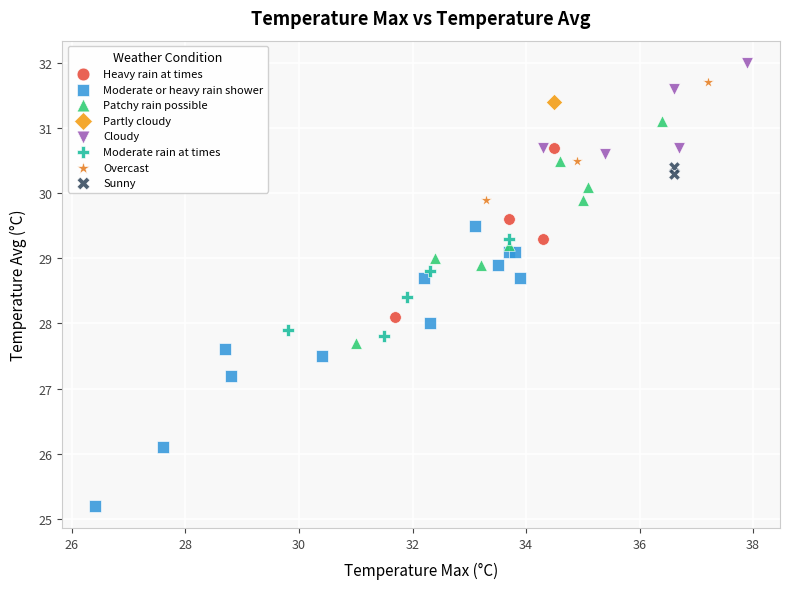

What are all the series names shown in the legend?

Heavy rain at times, Moderate or heavy rain shower, Patchy rain possible, Partly cloudy, Cloudy, Moderate rain at times, Overcast, Sunny